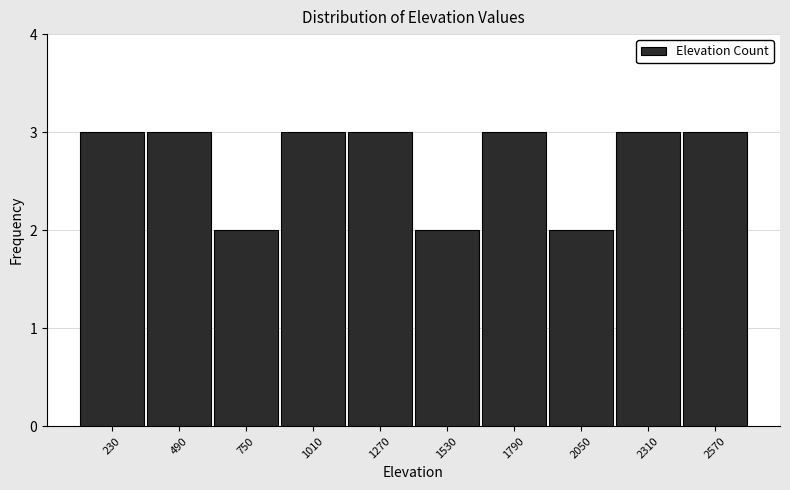

Reading left to right, transcribe this chart: for each bar, give the range it covers on the x-axis and its height. Neither the bar edges nor the heights are printed on the chart, so give them approximately, as read against the axes.

100 to 350: 3
350 to 600: 3
600 to 900: 2
900 to 1150: 3
1150 to 1400: 3
1400 to 1650: 2
1650 to 1900: 3
1900 to 2200: 2
2200 to 2450: 3
2450 to 2700: 3